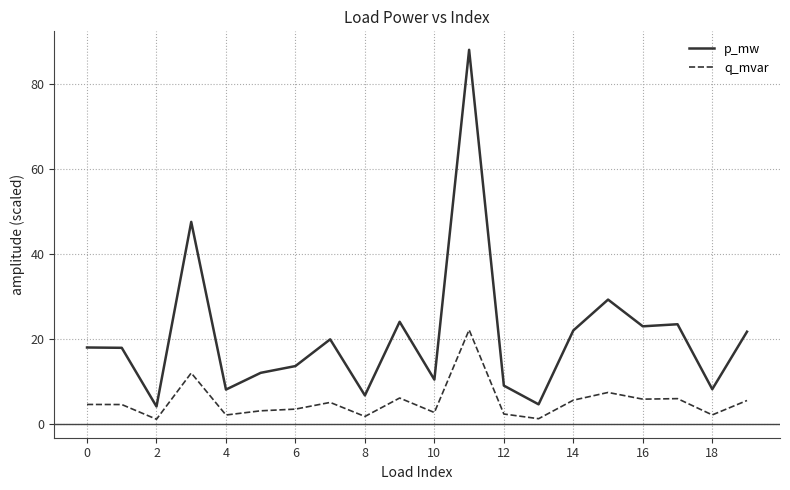

What is the average value of the q_mvar series?

5.1